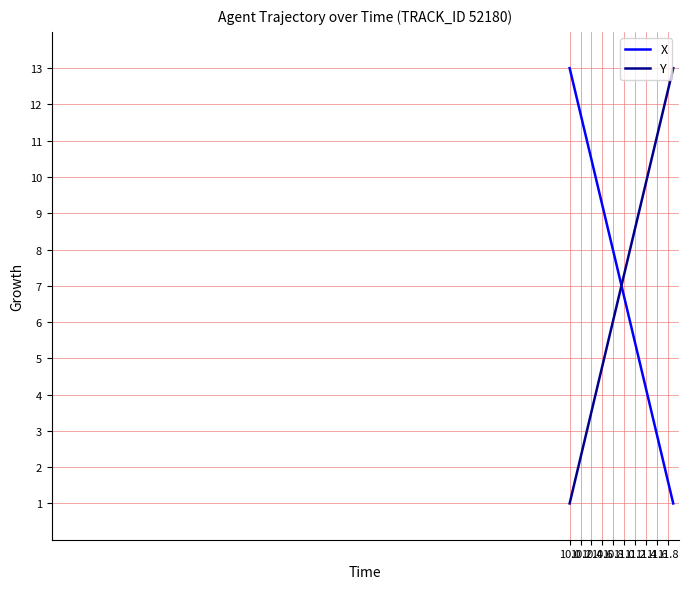

How many intersections are there between Y and X?

1